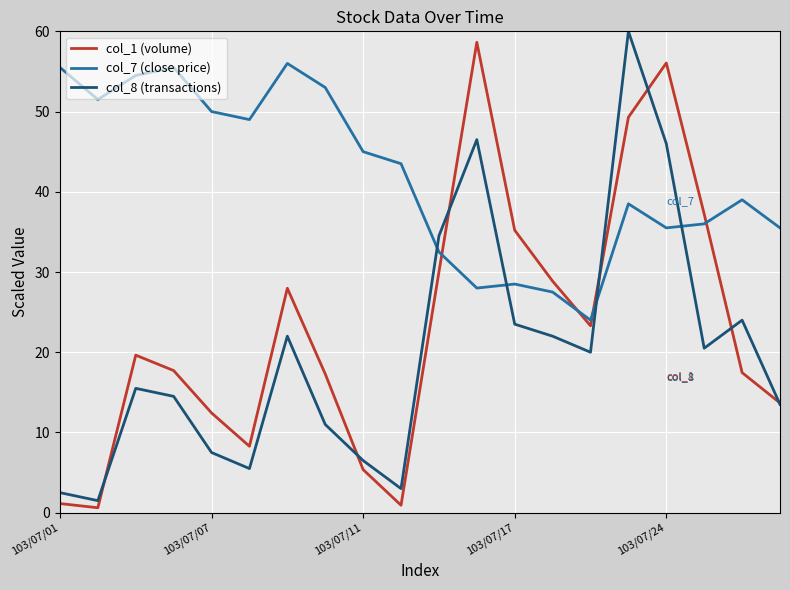

What are all the series names shown in the legend?

col_1 (volume), col_7 (close price), col_8 (transactions)